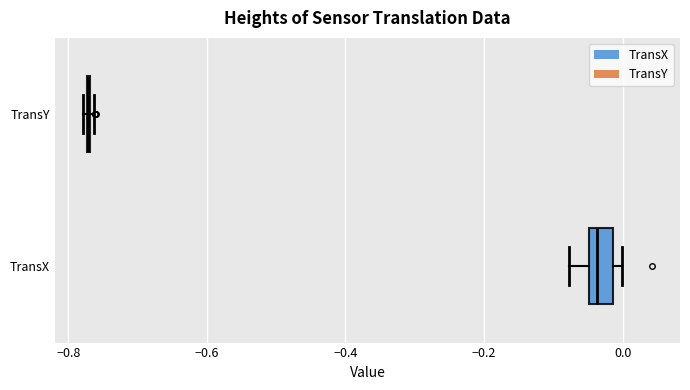

Reading bottom to top, transcribe this box plot: for each box, give where its median line is, the range the box spans, and where its two whiskers end, as read against the x-axis. The values are not printed on the chart, so give them approximately, as read against the axis.

TransX: median -0.04 (just right of the box's left edge), box -0.04 to -0.02, whiskers -0.08 to 0.00
TransY: box collapsed to a line at -0.78, whiskers -0.78 to -0.76